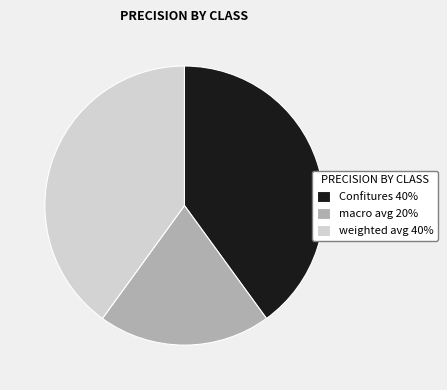

How many slices are in this pie chart?

3